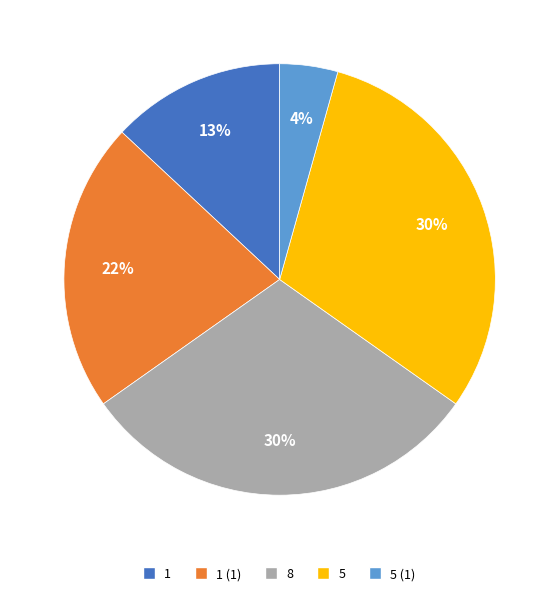

Approximately how many times larger is the value at 5 (1) compared to 1?

0.3